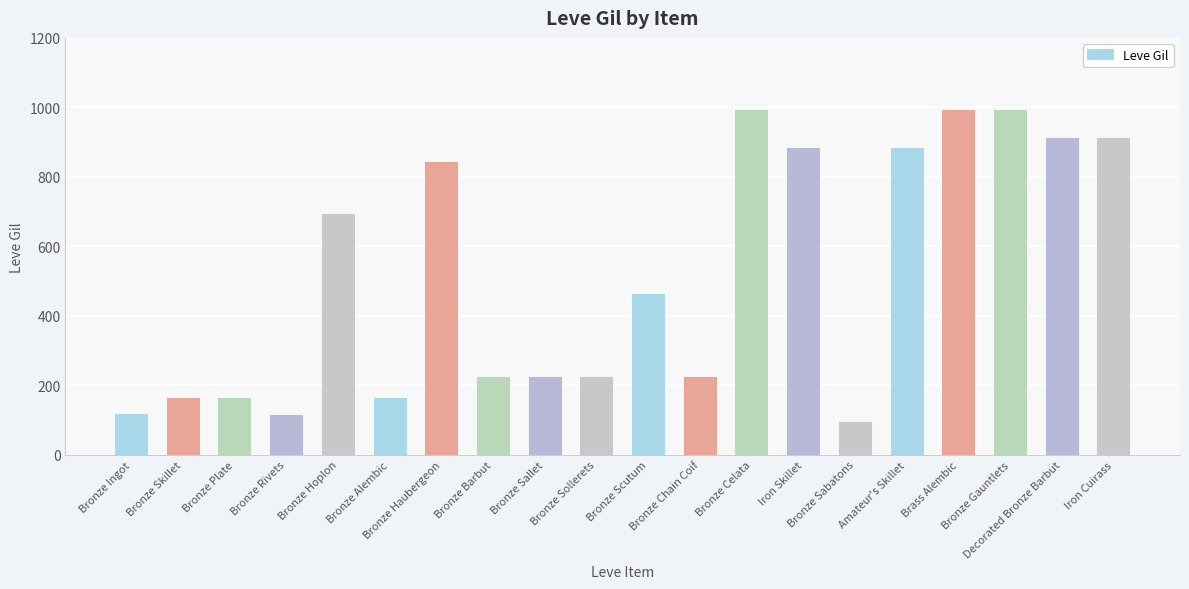

What is the minimum value shown in the chart?

90